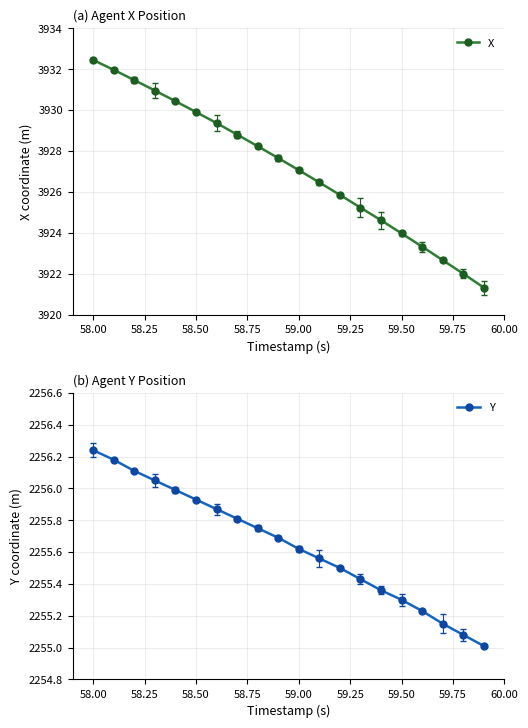

What is the difference between the maximum and minimum values in the X series?

11.1